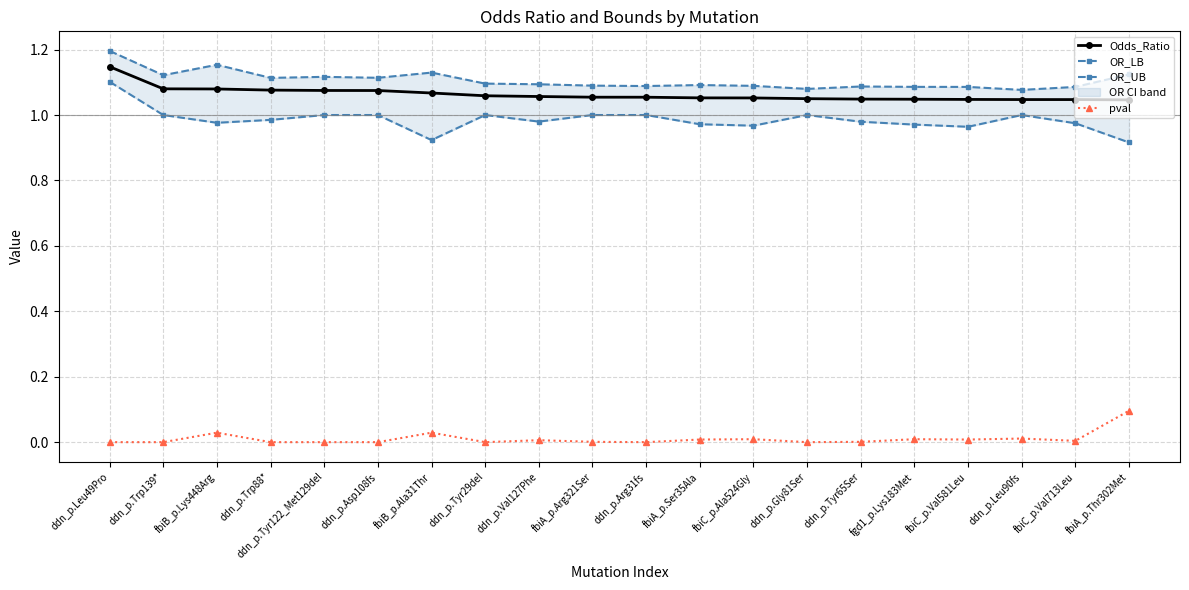

Reading left to right, extract all data points from this chart.

Odds_Ratio: ddn_p.Leu49Pro=1.1	ddn_p.Trp139*=1.1	fbiB_p.Lys448Arg=1.1	ddn_p.Trp88*=1.1	ddn_p.Tyr122_Met129del=1.1	ddn_p.Asp108fs=1.1	fbiB_p.Ala31Thr=1.1	ddn_p.Tyr29del=1.1	ddn_p.Val127Phe=1.1	fbiA_p.Arg321Ser=1.1	ddn_p.Arg31fs=1.1	fbiA_p.Ser35Ala=1.1	fbiC_p.Ala524Gly=1.1	ddn_p.Gly81Ser=1.0	ddn_p.Tyr65Ser=1.0	fgd1_p.Lys183Met=1.0	fbiC_p.Val581Leu=1.0	ddn_p.Leu90fs=1.0	fbiC_p.Val713Leu=1.0	fbiA_p.Thr302Met=1.0
OR_LB: ddn_p.Leu49Pro=1.1	ddn_p.Trp139*=1.0	fbiB_p.Lys448Arg=1.0	ddn_p.Trp88*=1.0	ddn_p.Tyr122_Met129del=1.0	ddn_p.Asp108fs=1.0	fbiB_p.Ala31Thr=0.9	ddn_p.Tyr29del=1.0	ddn_p.Val127Phe=1.0	fbiA_p.Arg321Ser=1.0	ddn_p.Arg31fs=1.0	fbiA_p.Ser35Ala=1.0	fbiC_p.Ala524Gly=1.0	ddn_p.Gly81Ser=1.0	ddn_p.Tyr65Ser=1.0	fgd1_p.Lys183Met=1.0	fbiC_p.Val581Leu=1.0	ddn_p.Leu90fs=1.0	fbiC_p.Val713Leu=1.0	fbiA_p.Thr302Met=0.9
OR_UB: ddn_p.Leu49Pro=1.2	ddn_p.Trp139*=1.1	fbiB_p.Lys448Arg=1.2	ddn_p.Trp88*=1.1	ddn_p.Tyr122_Met129del=1.1	ddn_p.Asp108fs=1.1	fbiB_p.Ala31Thr=1.1	ddn_p.Tyr29del=1.1	ddn_p.Val127Phe=1.1	fbiA_p.Arg321Ser=1.1	ddn_p.Arg31fs=1.1	fbiA_p.Ser35Ala=1.1	fbiC_p.Ala524Gly=1.1	ddn_p.Gly81Ser=1.1	ddn_p.Tyr65Ser=1.1	fgd1_p.Lys183Met=1.1	fbiC_p.Val581Leu=1.1	ddn_p.Leu90fs=1.1	fbiC_p.Val713Leu=1.1	fbiA_p.Thr302Met=1.1
pval: ddn_p.Leu49Pro=0.0	ddn_p.Trp139*=0.0	fbiB_p.Lys448Arg=0.0	ddn_p.Trp88*=0.0	ddn_p.Tyr122_Met129del=0.0	ddn_p.Asp108fs=0.0	fbiB_p.Ala31Thr=0.0	ddn_p.Tyr29del=0.0	ddn_p.Val127Phe=0.0	fbiA_p.Arg321Ser=0.0	ddn_p.Arg31fs=0.0	fbiA_p.Ser35Ala=0.0	fbiC_p.Ala524Gly=0.0	ddn_p.Gly81Ser=0.0	ddn_p.Tyr65Ser=0.0	fgd1_p.Lys183Met=0.0	fbiC_p.Val581Leu=0.0	ddn_p.Leu90fs=0.0	fbiC_p.Val713Leu=0.0	fbiA_p.Thr302Met=0.1